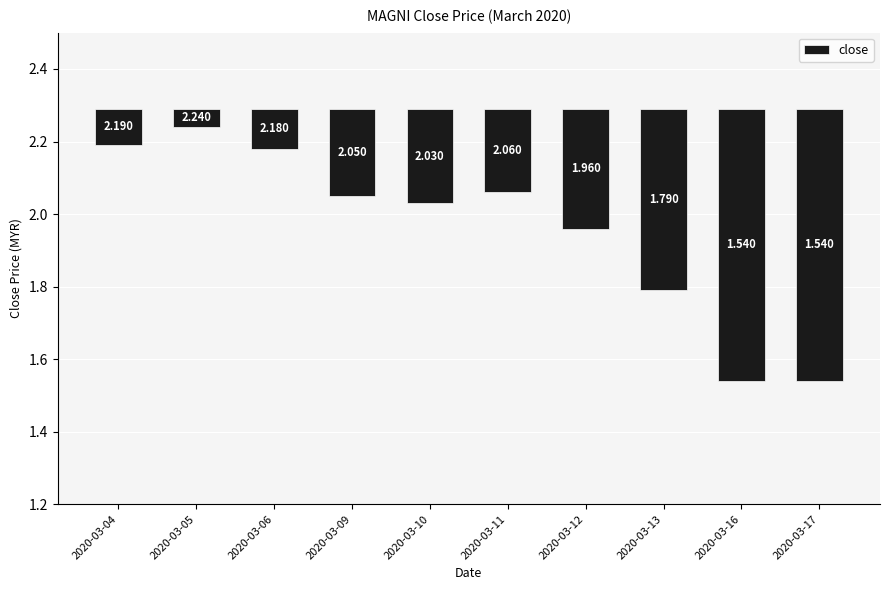

Does the chart contain stacked bars?

No